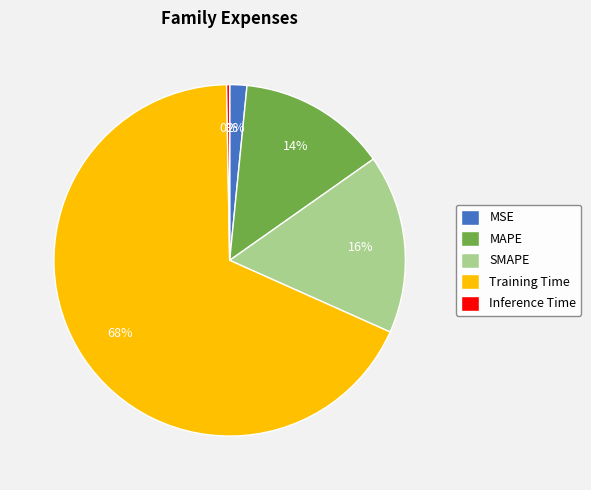

How many slices are in this pie chart?

5